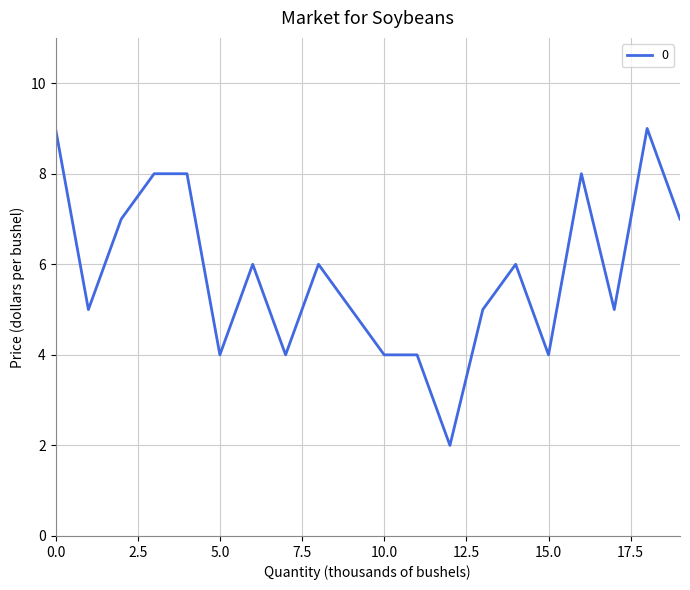

What is the minimum value shown in the chart?

2